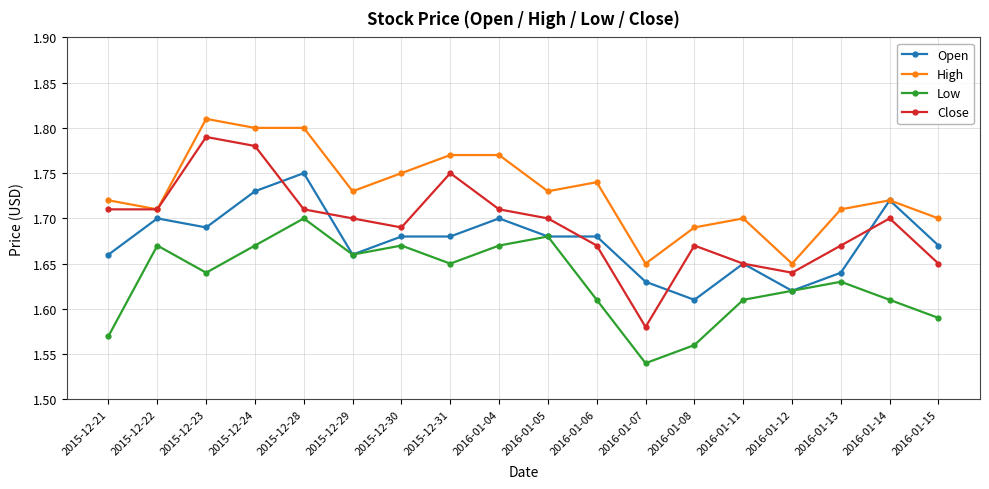

The Low series shows 1.7 at 2015-12-30. True or false?

True